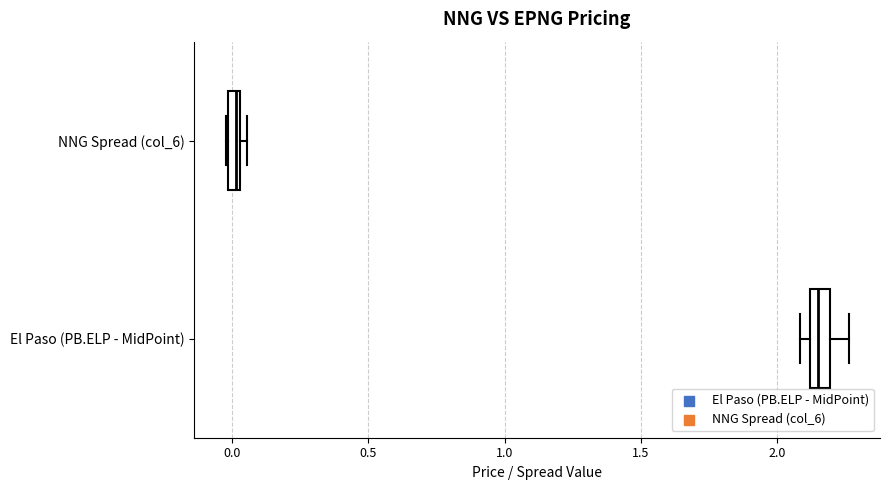

Which box has the furthest to the left median line?

NNG Spread (col_6)